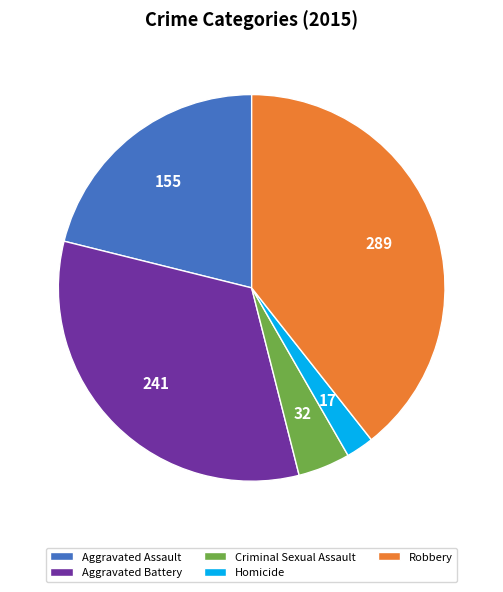

How many slices are in this pie chart?

5